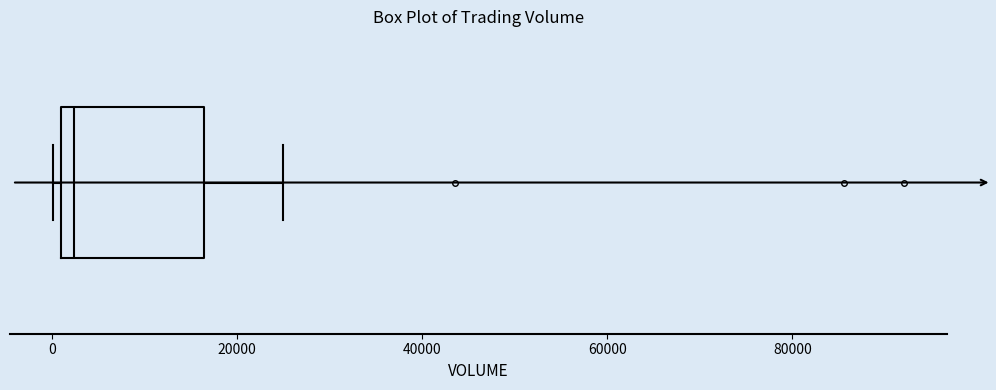

Read this box plot against the x-axis: the position of the median line, the range covered by the box, and the ends of both whiskers. The values are not printed on the chart, so give them approximately, as read against the axis.

median 2000, box 0 to 16000, whiskers 0 (just left of the box's left edge) to 24000